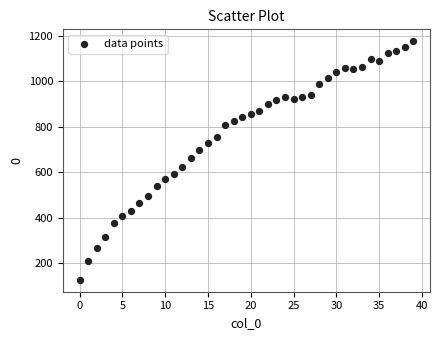

What Y value in the scatter plot is closest to 651?

664